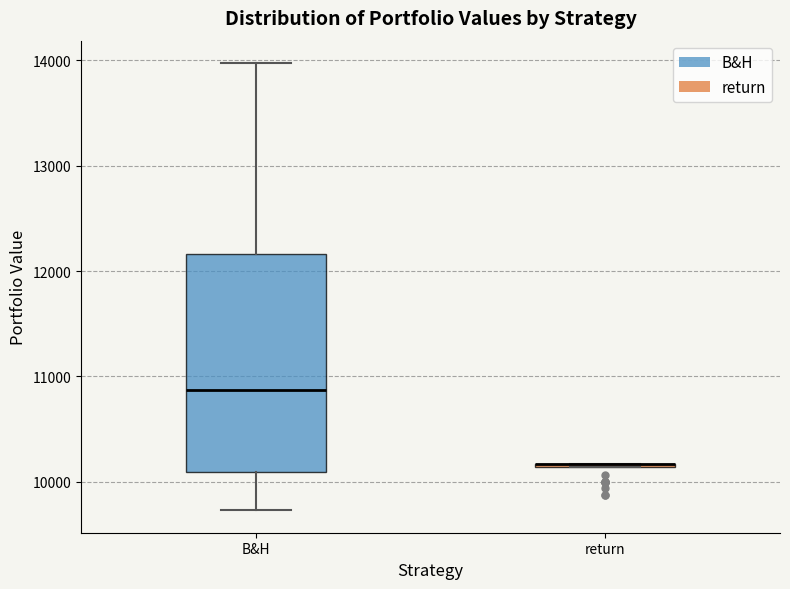

Reading left to right, transcribe this box plot: for each box, give where its median line is, the range the box spans, and where its two whiskers end, as read against the y-axis. The values are not printed on the chart, so give them approximately, as read against the axis.

B&H: median 10900, box 10100 to 12200, whiskers 9700 to 14000
return: box collapsed to a line at 10200, whiskers 10100 to 10200